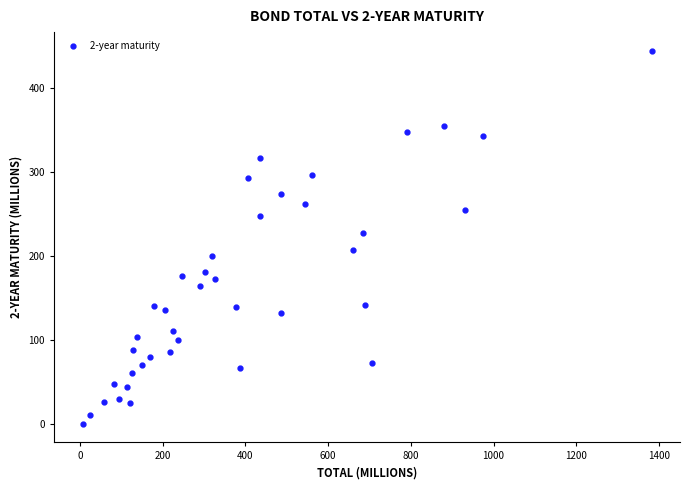

What is the range of X values (max minus min)?

1376